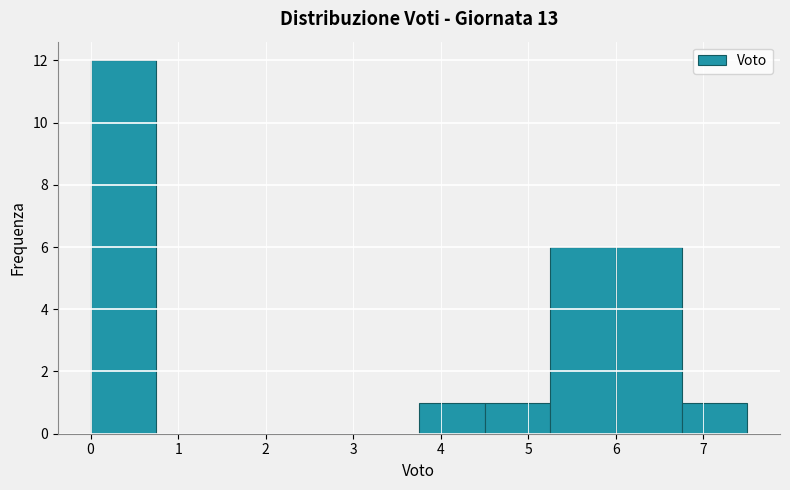

Which range on the x-axis has the tallest bar?

0.00 to 0.75